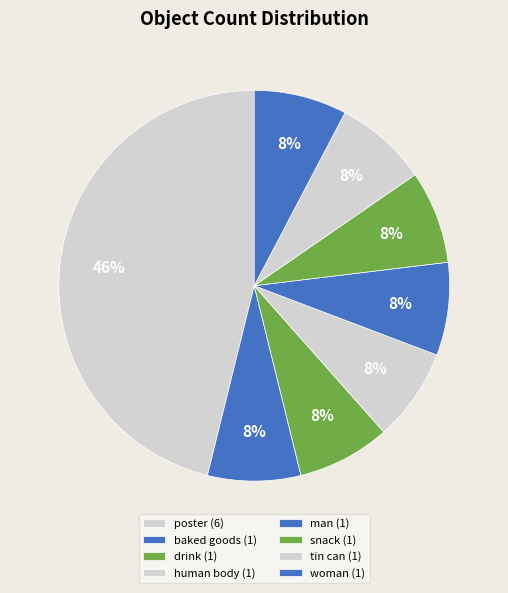

Is there a majority slice in this chart?

No